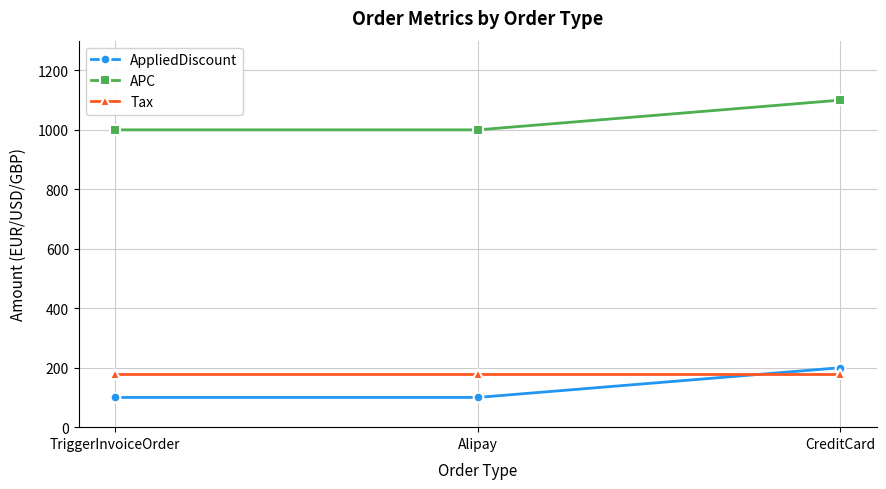

What is the highest value of the APC series?

1100